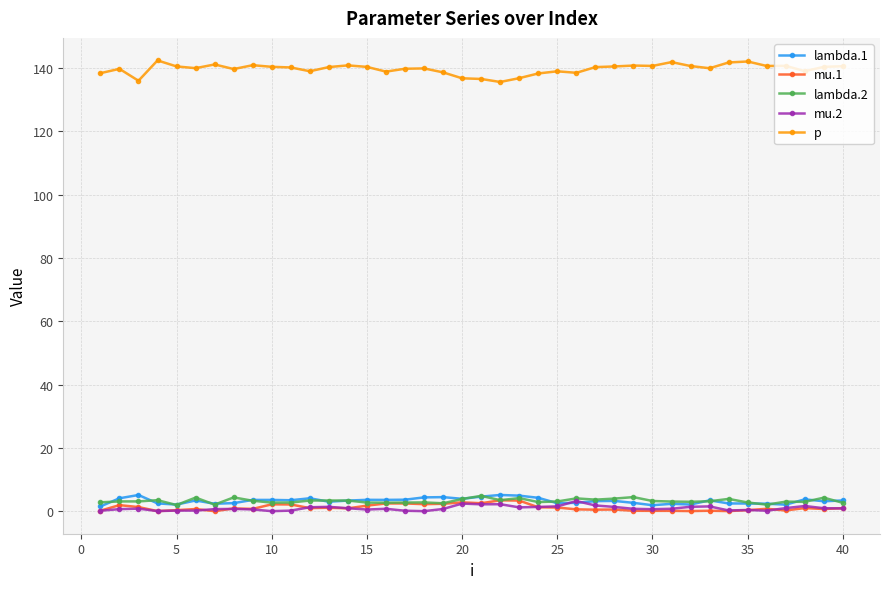

What is the maximum value shown in the chart?

142.4